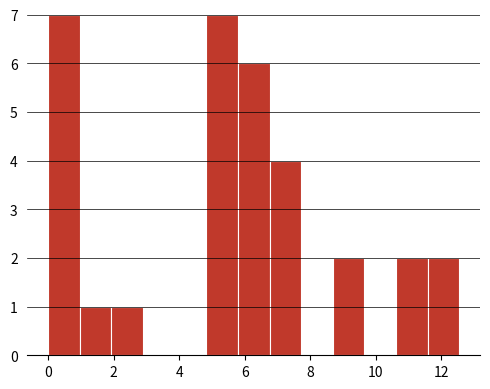

How tall is the bar that spans 1.0 to 2.0 on the x-axis? Neither the bar edges nor the heights are printed on the chart, so give them approximately, as read against the axes.

1